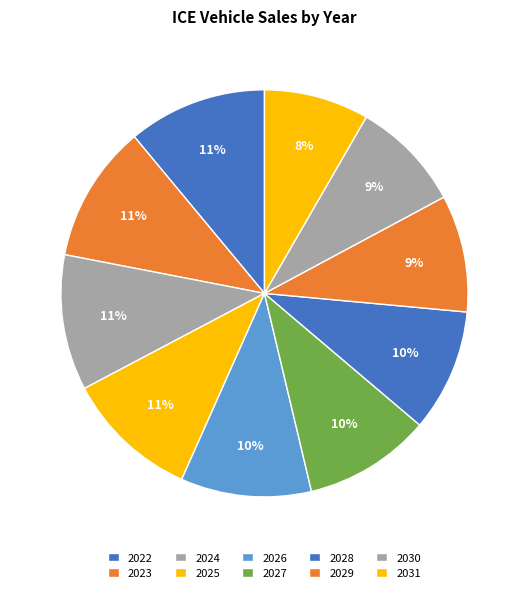

How many segments does this pie chart have?

10